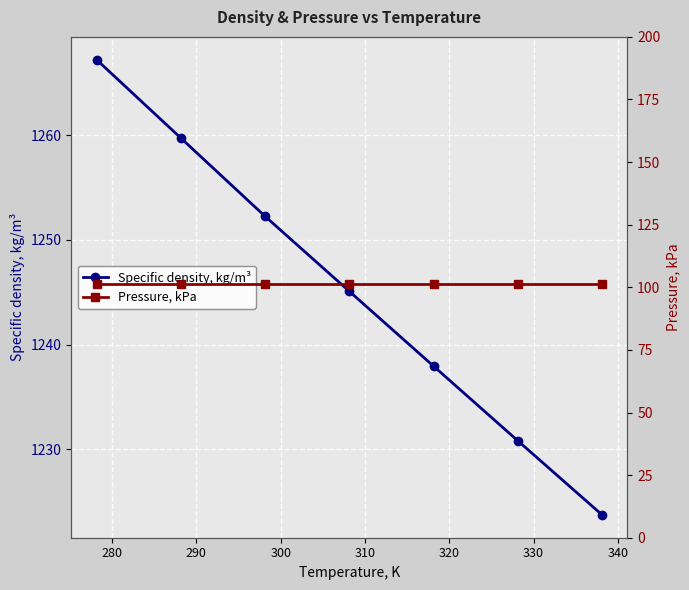

What is the minimum value for Specific density, kg/m³?

1223.7